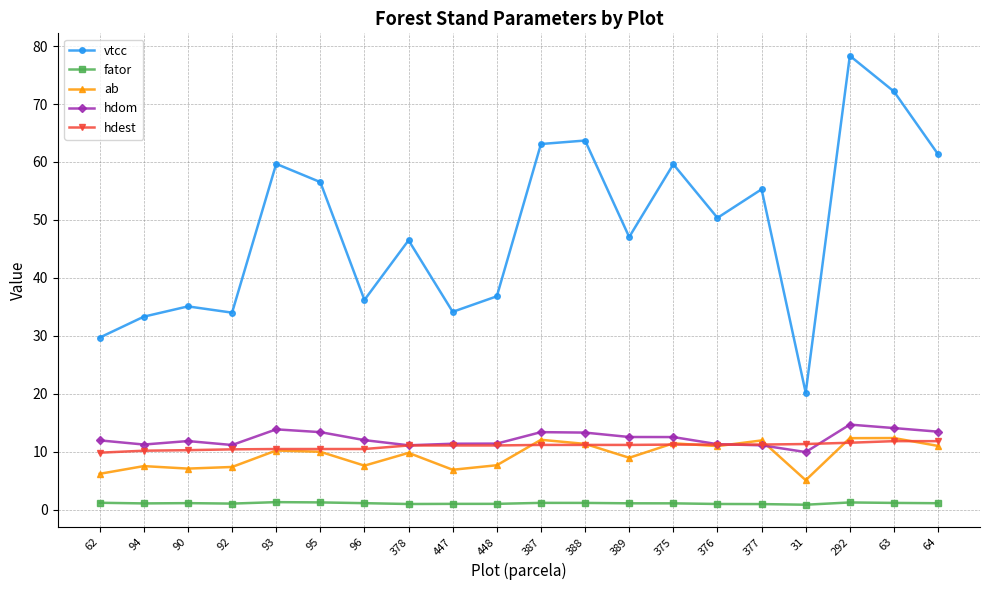

True or false: fator and vtcc intersect in this chart.

False